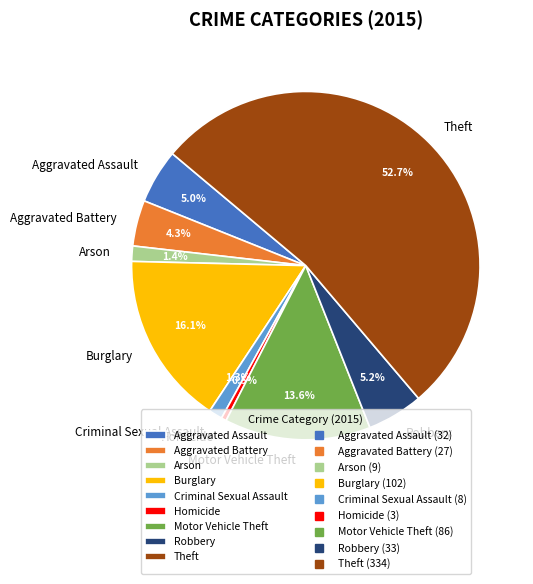

How many segments does this pie chart have?

9